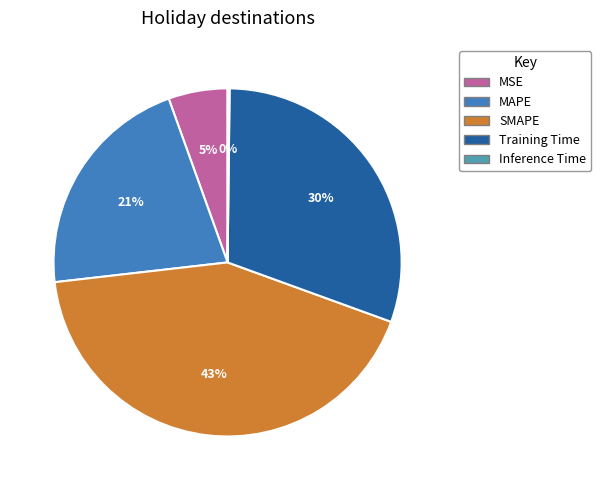

Which slice is the smallest?

Inference Time